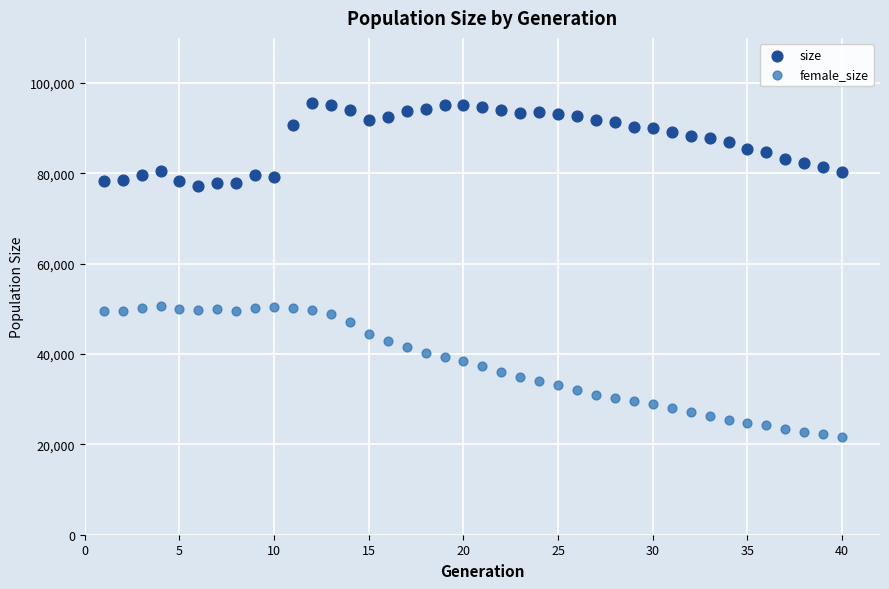

Which series has the largest Y range (max minus min)?

female_size